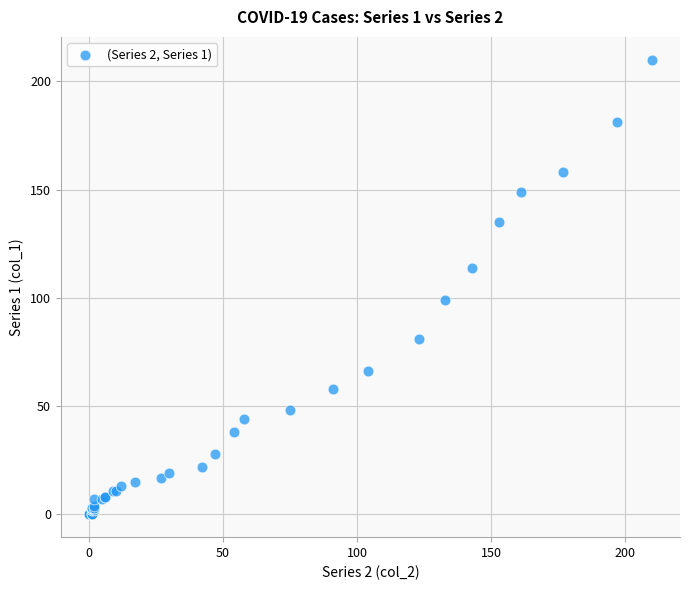

What Y value in the scatter plot is closest to 105?

99